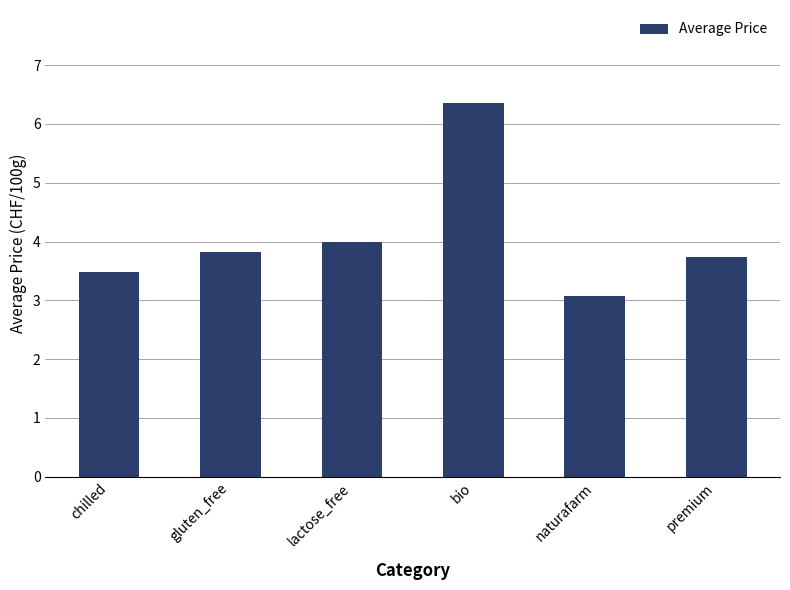

What is the approximate value at gluten_free?

3.8